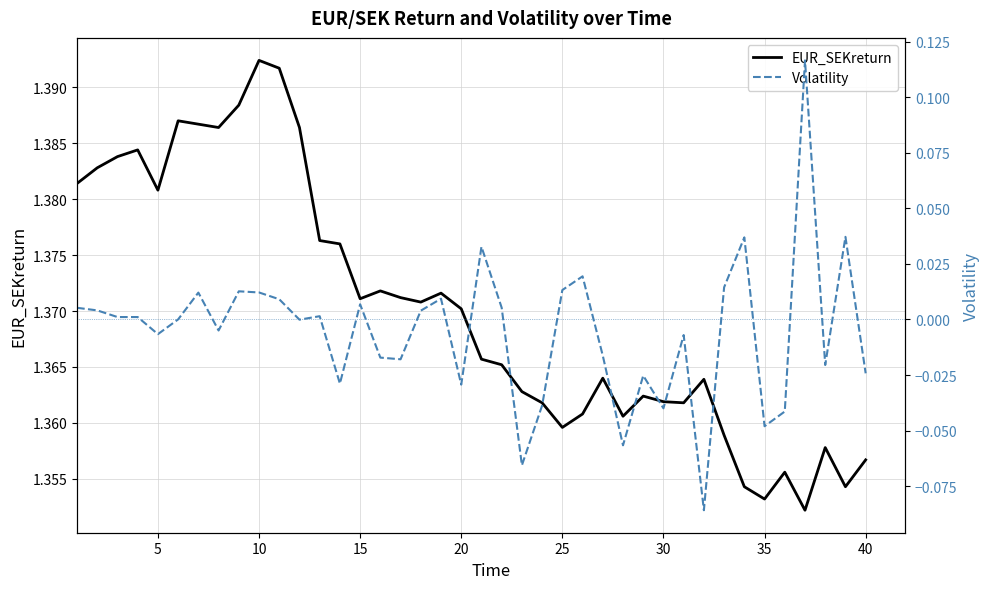

Reading right to left, extract all data points from this chart.

EUR_SEKreturn: 1.4	1.4	1.4	1.4	1.4	1.4	1.4	1.4	1.4	1.4	1.4	1.4	1.4	1.4	1.4	1.4	1.4	1.4	1.4	1.4	1.4	1.4	1.4	1.4	1.4	1.4	1.4	1.4	1.4	1.4	1.4	1.4	1.4	1.4	1.4	1.4	1.4	1.4	1.4	1.4
Volatility: -0.0	0.0	-0.0	0.1	-0.0	-0.0	0.0	0.0	-0.1	-0.0	-0.0	-0.0	-0.1	-0.0	0.0	0.0	-0.0	-0.1	0.0	0.0	-0.0	0.0	0.0	-0.0	-0.0	0.0	-0.0	0.0	-0.0	0.0	0.0	0.0	-0.0	0.0	0.0	-0.0	0.0	0.0	0.0	0.0